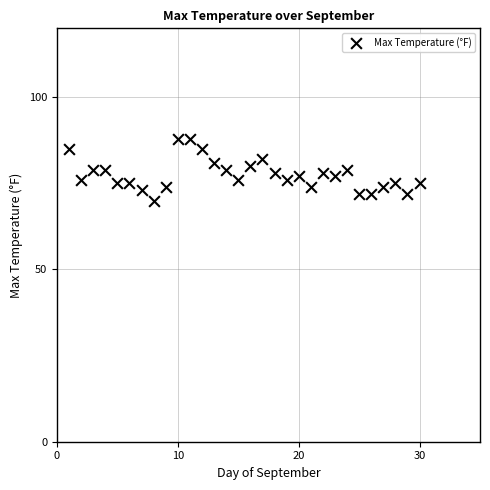

What is the range of X values (max minus min)?

29